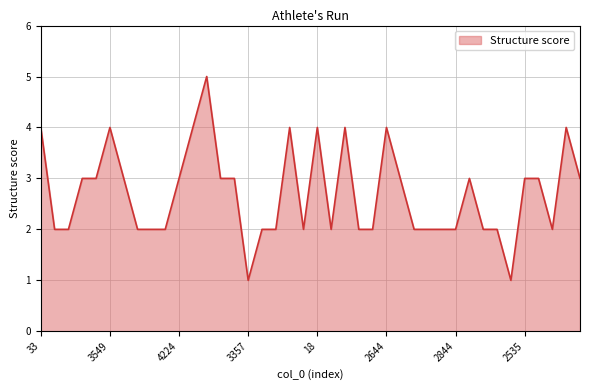

Reading left to right, what are all the values shown in this chart?

4	2	2	3	3	4	3	2	2	2	3	4	5	3	3	1	2	2	4	2	4	2	4	2	2	4	3	2	2	2	2	3	2	2	1	3	3	2	4	3